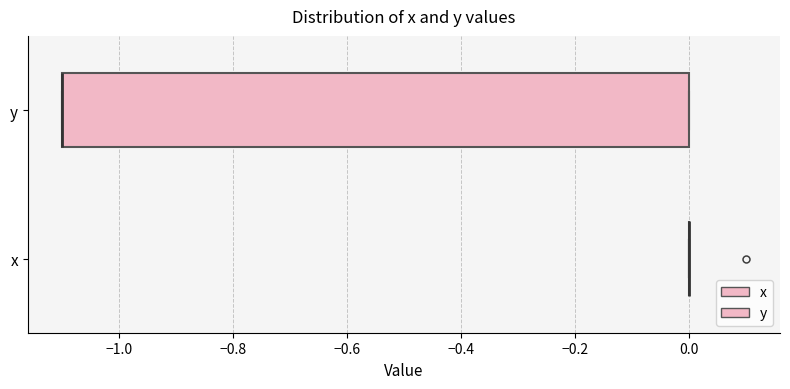

Reading bottom to top, transcribe this box plot: for each box, give where its median line is, the range the box spans, and where its two whiskers end, as read against the x-axis. The values are not printed on the chart, so give them approximately, as read against the axis.

x: box collapsed to a line at 0.0, whiskers 0.0 to 0.0
y: median -1.1 (drawn on the box's left edge), box -1.1 to 0.0, whiskers -1.1 to 0.0